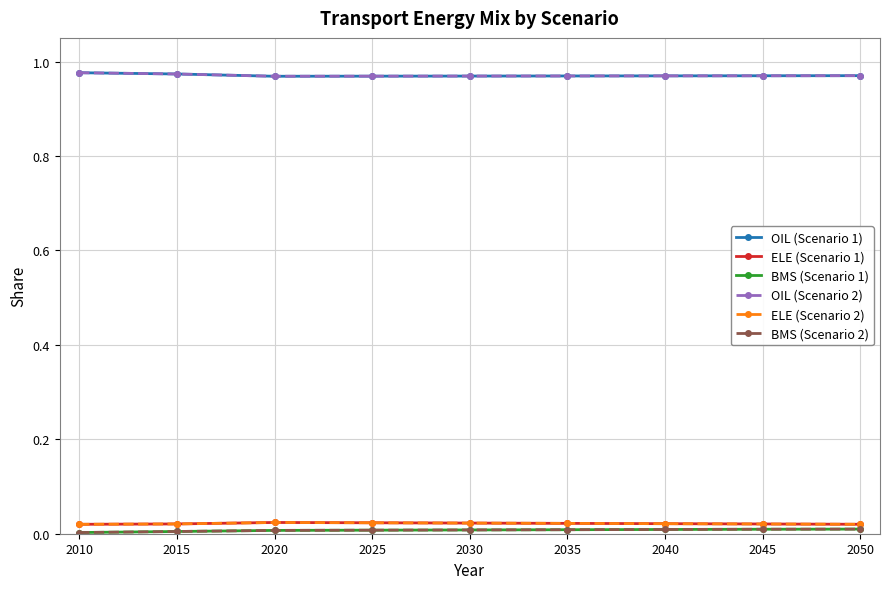

What is the sum of all ELE (Scenario 1) values?

0.2